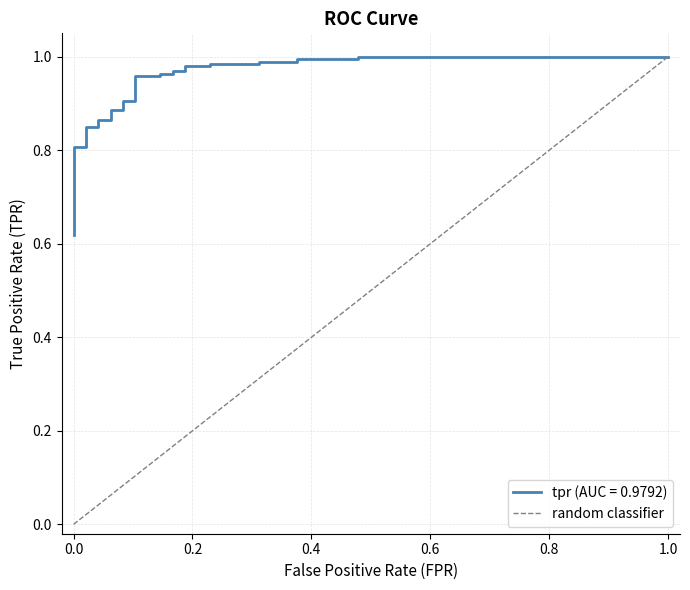

What is the difference between the maximum and minimum values?

1